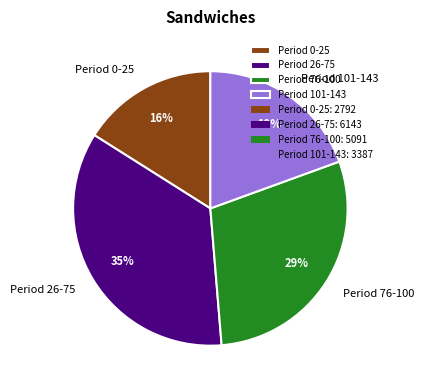

Rank the categories by value from lowest to highest.

Period 0-25, Period 101-143, Period 76-100, Period 26-75